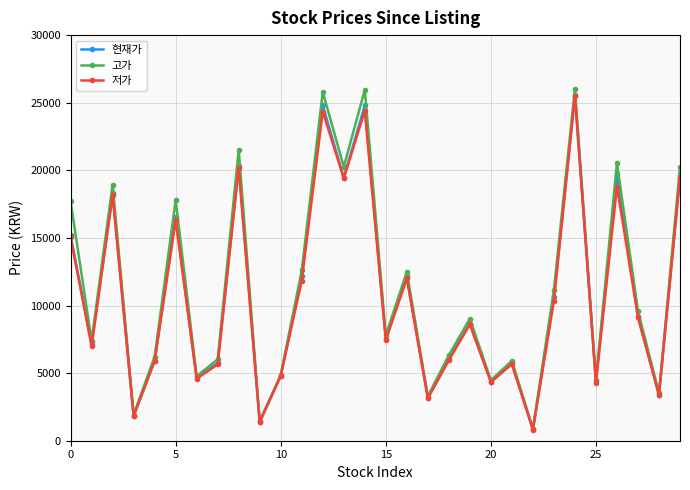

What is the value of the 고가 point at the 6th from the left?

17800